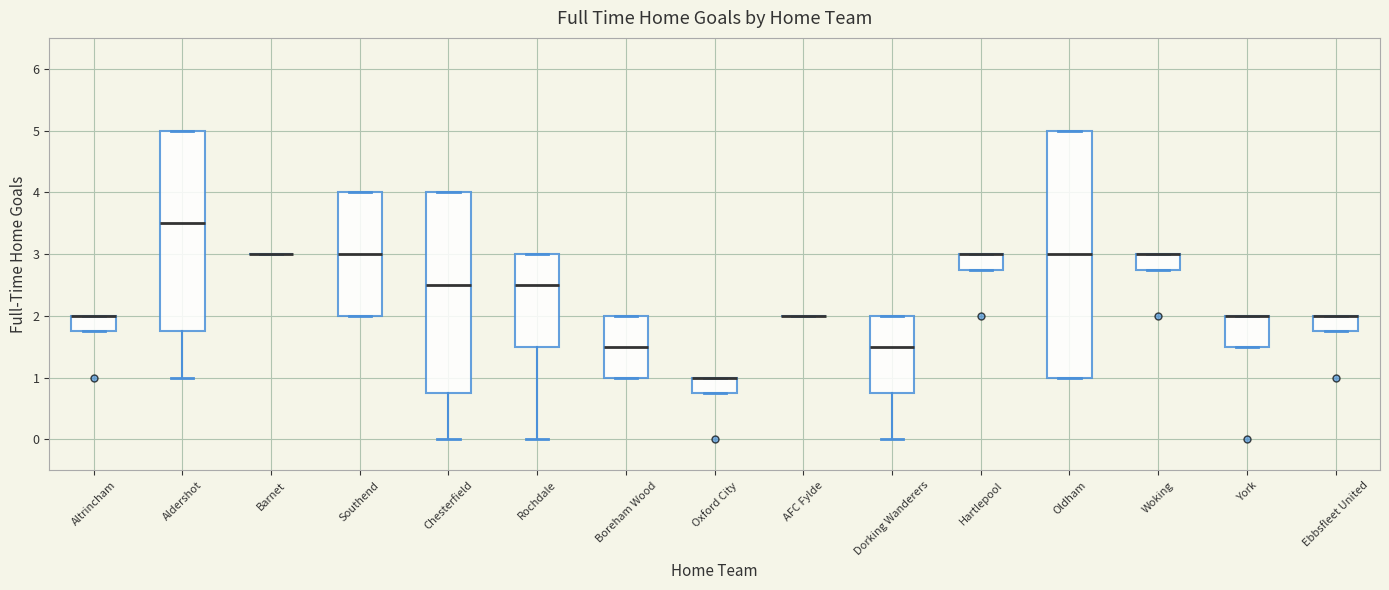

Reading left to right, read every box against the y-axis: the position of its median line, the range the box covers, and the ends of its whiskers. The values are not printed on the chart, so give them approximately, as read against the axis.

Altrincham: median 2.0 (drawn on the box's upper edge), box 1.8 to 2.0, whiskers 1.8 to 2.0
Aldershot: median 3.5, box 1.8 to 5.0, whiskers 1.0 to 5.0
Barnet: box collapsed to a line at 3.0, whiskers 3.0 to 3.0
Southend: median 3.0, box 2.0 to 4.0, whiskers 2.0 to 4.0
Chesterfield: median 2.5, box 0.8 to 4.0, whiskers 0.0 to 4.0
Rochdale: median 2.5, box 1.5 to 3.0, whiskers 0.0 to 3.0
Boreham Wood: median 1.5, box 1.0 to 2.0, whiskers 1.0 to 2.0
Oxford City: median 1.0 (drawn on the box's upper edge), box 0.8 to 1.0, whiskers 0.8 to 1.0
AFC Fylde: box collapsed to a line at 2.0, whiskers 2.0 to 2.0
Dorking Wanderers: median 1.5, box 0.8 to 2.0, whiskers 0.0 to 2.0
Hartlepool: median 3.0 (drawn on the box's upper edge), box 2.8 to 3.0, whiskers 2.8 to 3.0
Oldham: median 3.0, box 1.0 to 5.0, whiskers 1.0 to 5.0
Woking: median 3.0 (drawn on the box's upper edge), box 2.8 to 3.0, whiskers 2.8 to 3.0
York: median 2.0 (drawn on the box's upper edge), box 1.5 to 2.0, whiskers 1.5 to 2.0
Ebbsfleet United: median 2.0 (drawn on the box's upper edge), box 1.8 to 2.0, whiskers 1.8 to 2.0